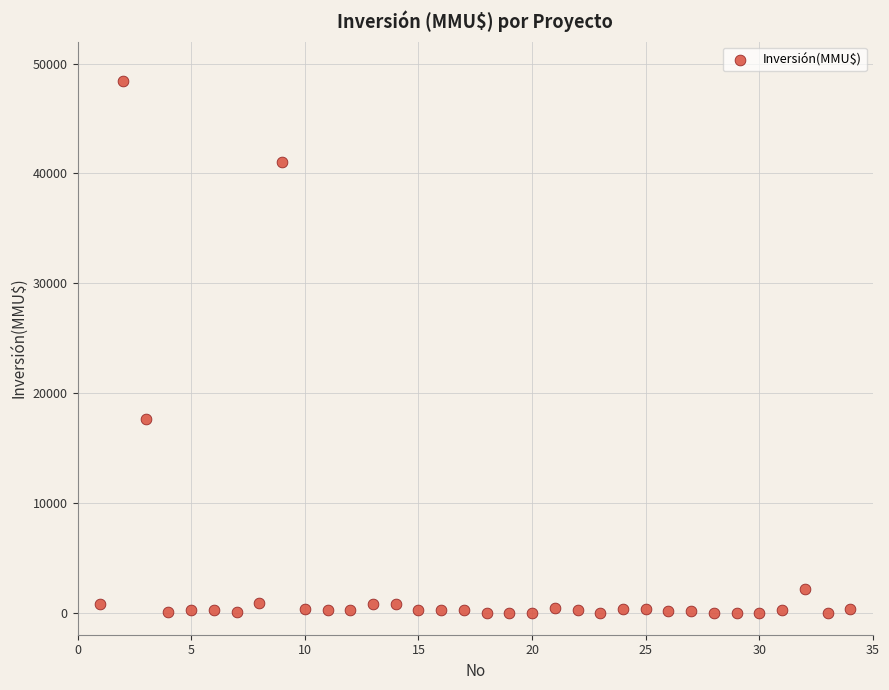

What is the range of Y values (max minus min)?

48384